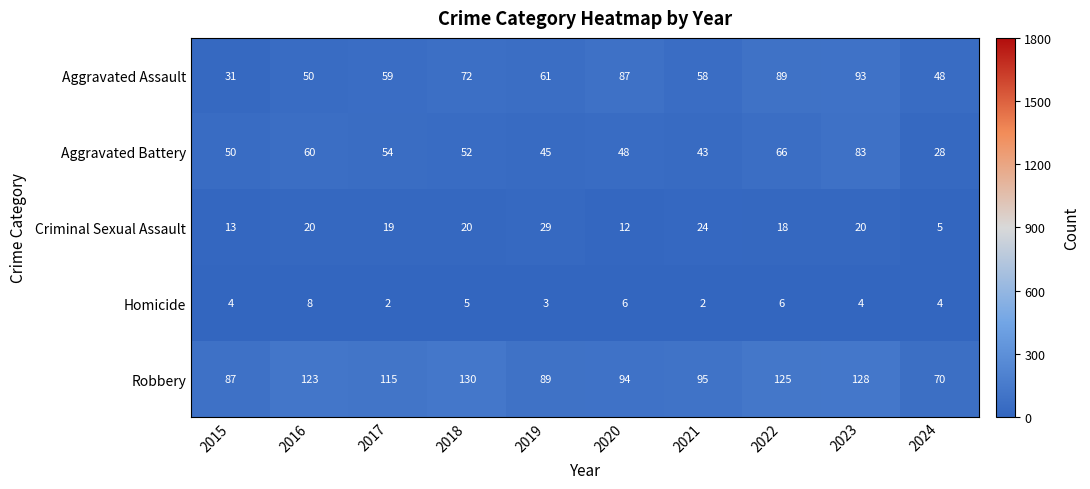

Which category has the highest value across all series?

2018